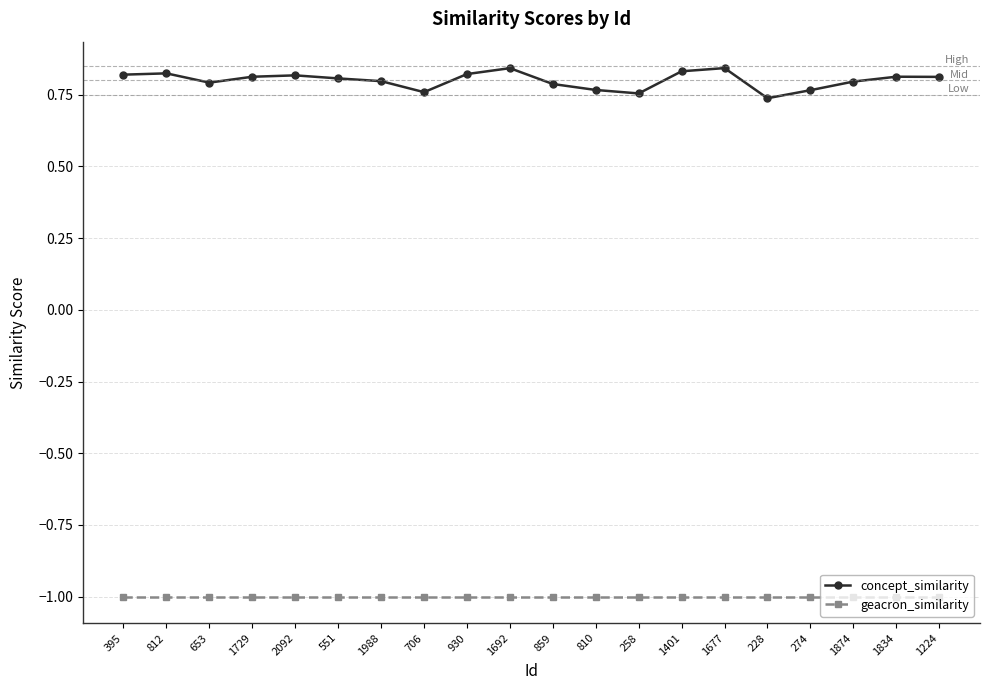

What position from the left is 1692?

10